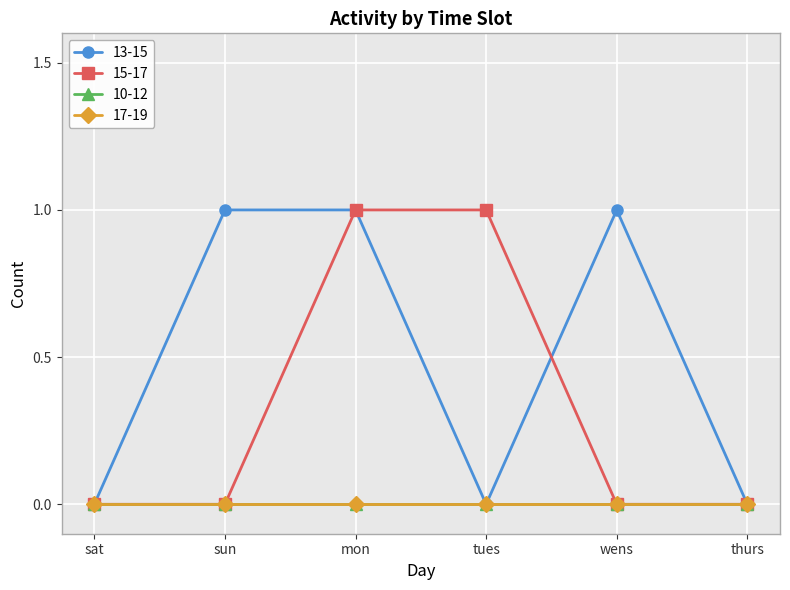

Does the chart have visible grid lines?

Yes